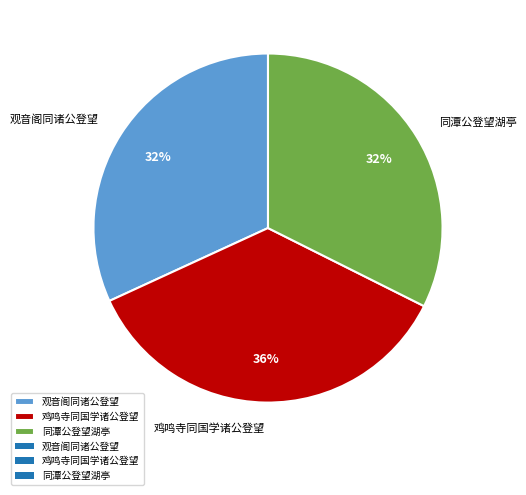

To the nearest percent, what percentage of the pie is 观音阁同诸公登望?

32%